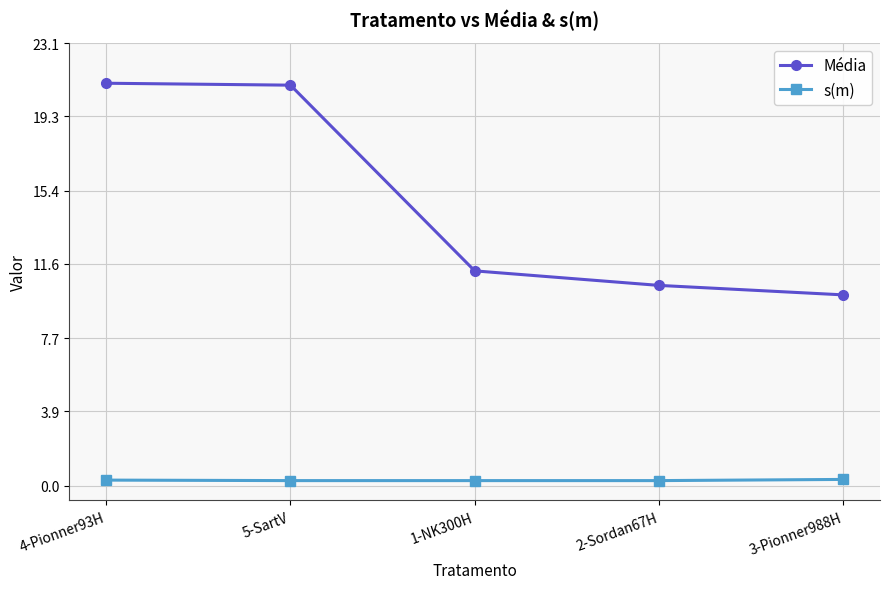

Is the value of s(m) at 1-NK300H greater than the value of Média at 4-Pionner93H?

No